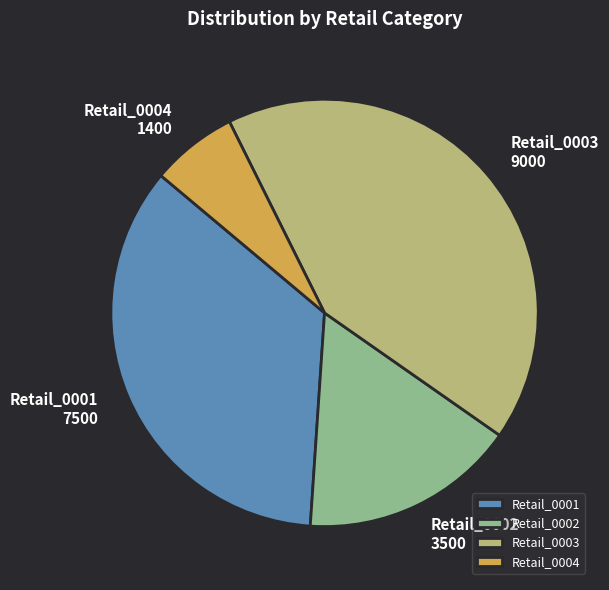

Which category has the smallest portion of the pie?

Retail_0004